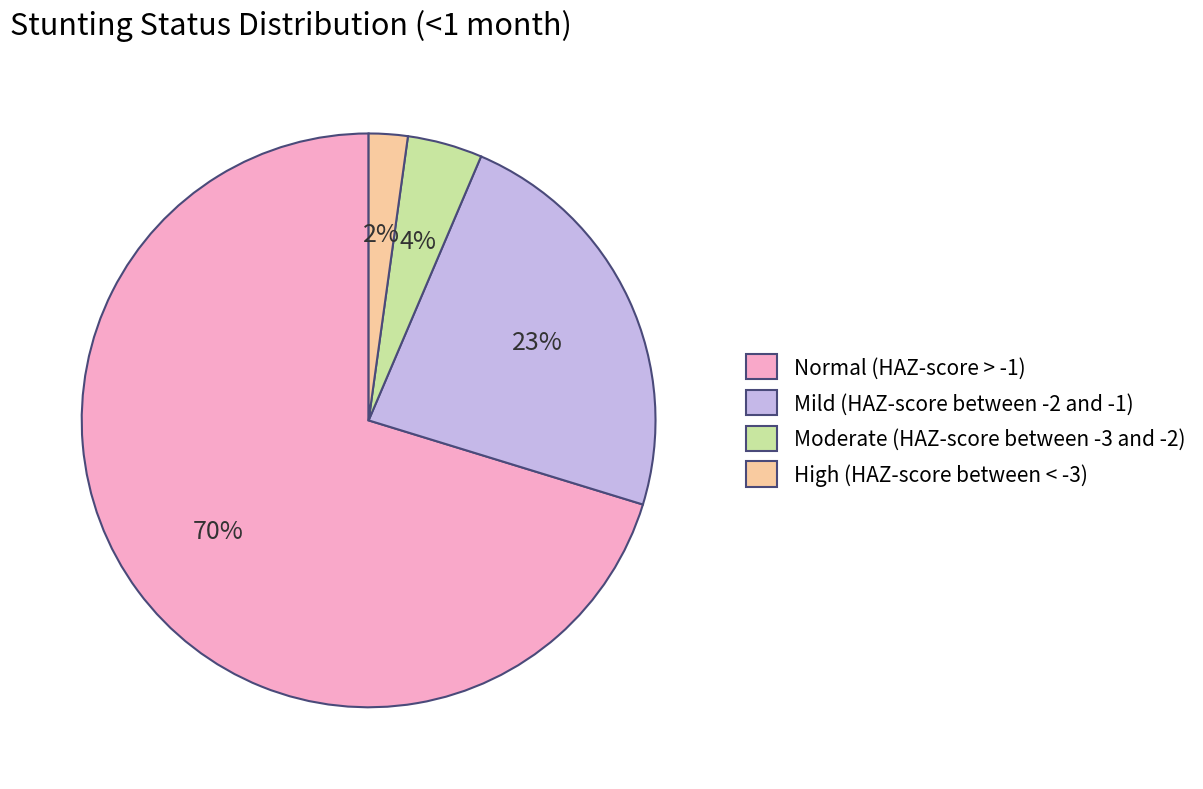

How many slices are in this pie chart?

4